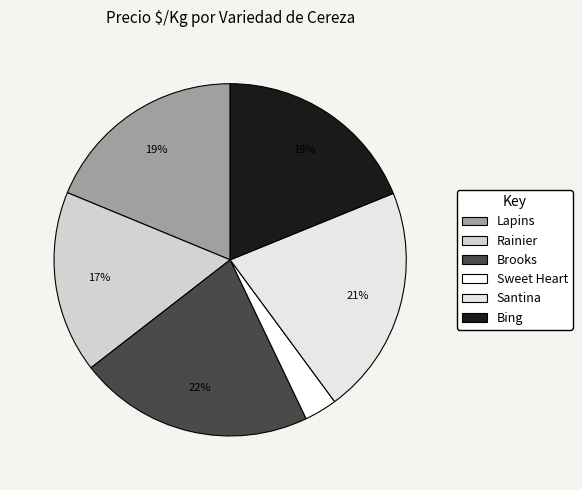

How many slices are in this pie chart?

6